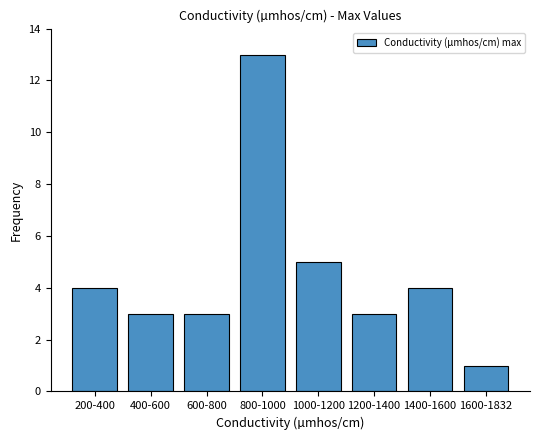

Reading right to left, extract all data points from this chart.

1600-1832=1	1400-1600=4	1200-1400=3	1000-1200=5	800-1000=13	600-800=3	400-600=3	200-400=4